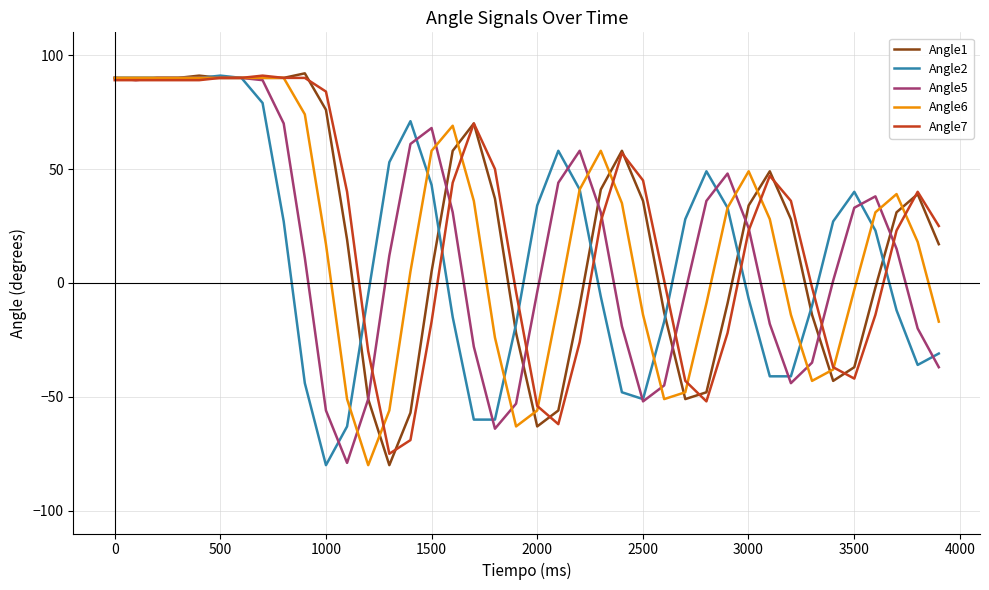

What are all the series names shown in the legend?

Angle1, Angle2, Angle5, Angle6, Angle7